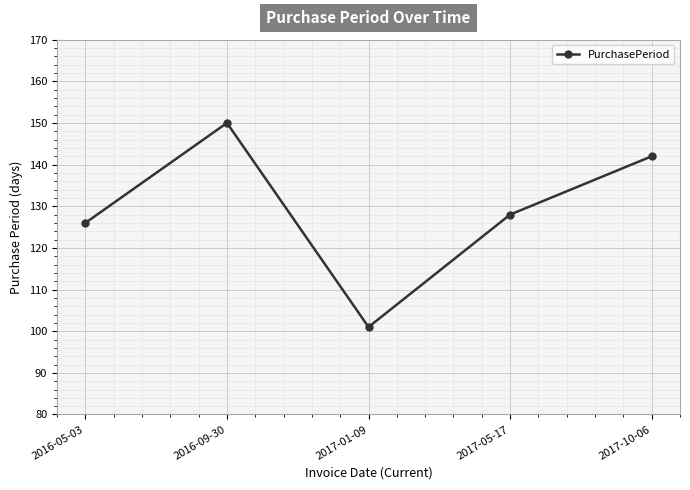

Reading left to right, extract all data points from this chart.

126	150	101	128	142